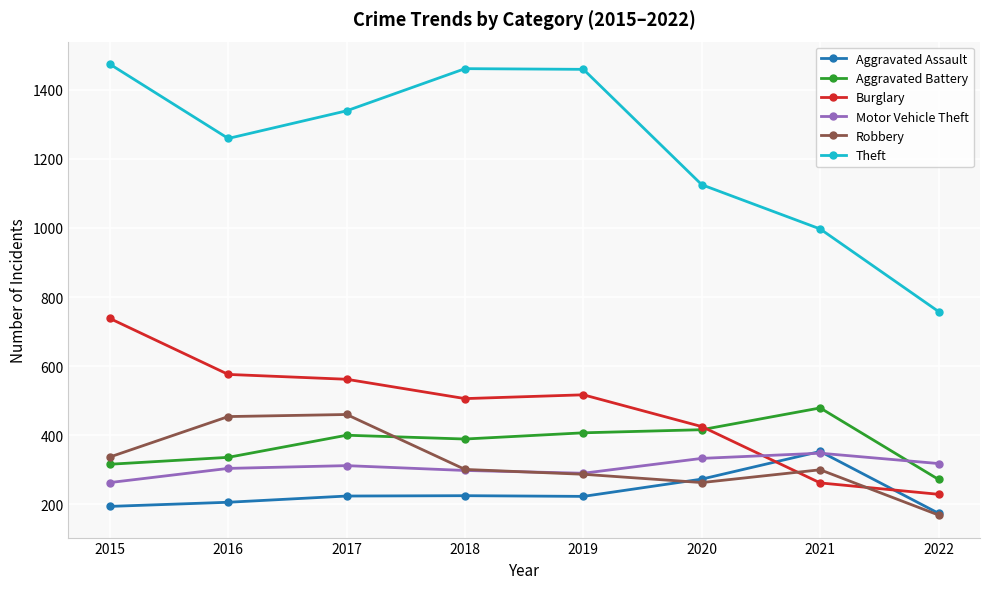

At how many categories does at least one series exceed 1076?

6